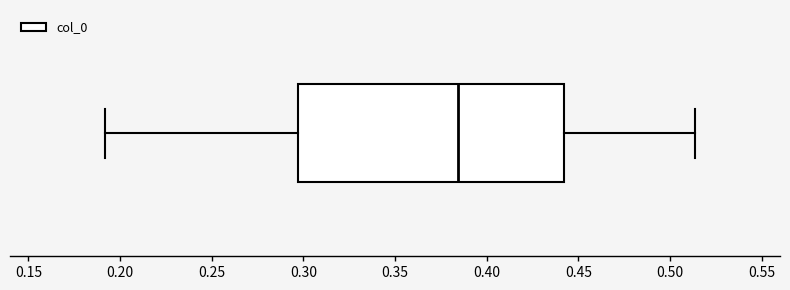

Transcribe this box plot: give where the median line is, the range the box spans, and where the two whiskers end, as read against the x-axis. The values are not printed on the chart, so give them approximately, as read against the axis.

median 0.385, box 0.295 to 0.440, whiskers 0.190 to 0.515